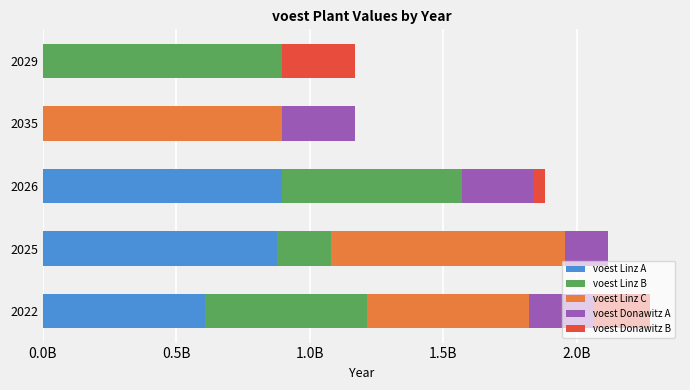

What are all the series names shown in the legend?

voest Linz A, voest Linz B, voest Linz C, voest Donawitz A, voest Donawitz B